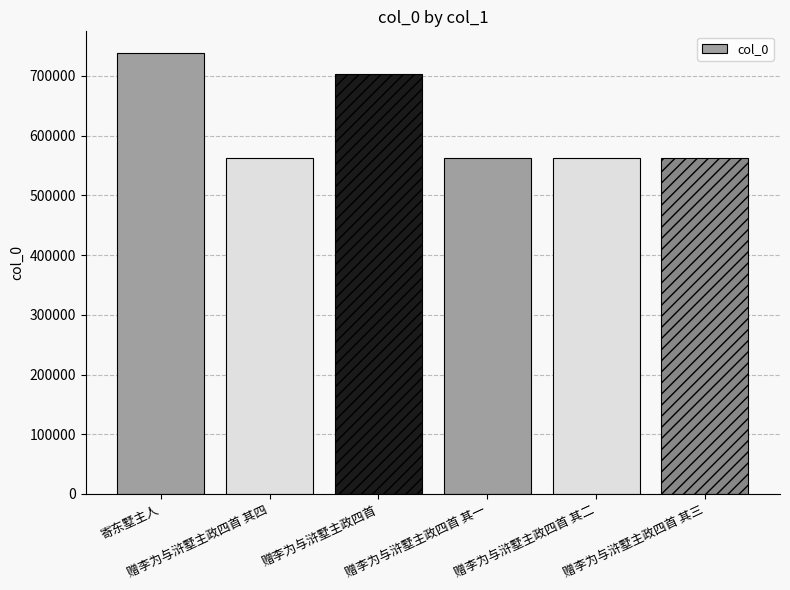

What is the difference between the maximum and second lowest values?

174602